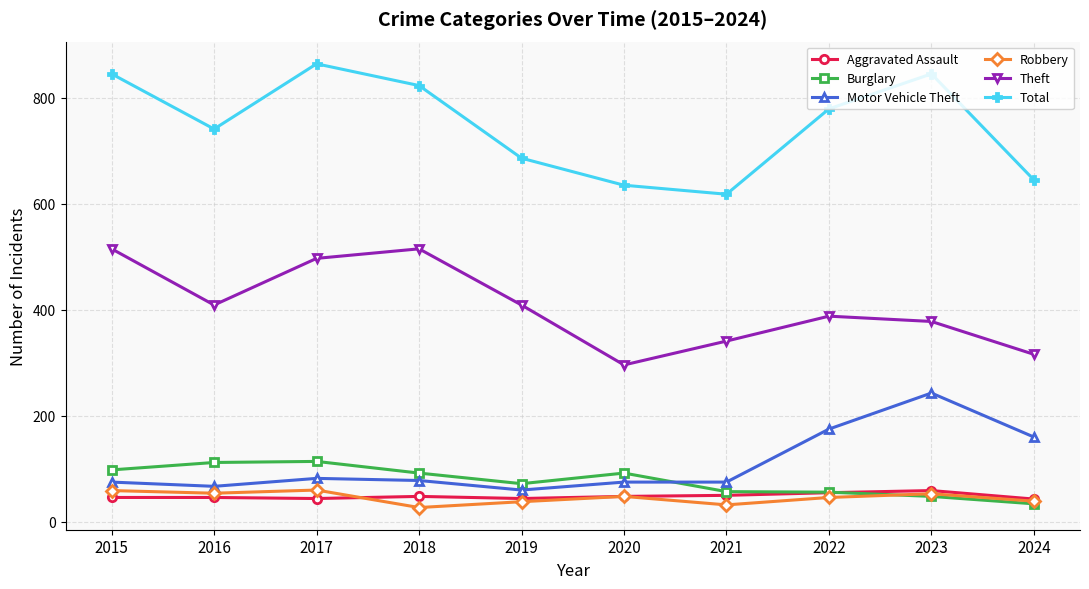

In Robbery, how many points are lower than both neighbors (excluding endpoints)?

3